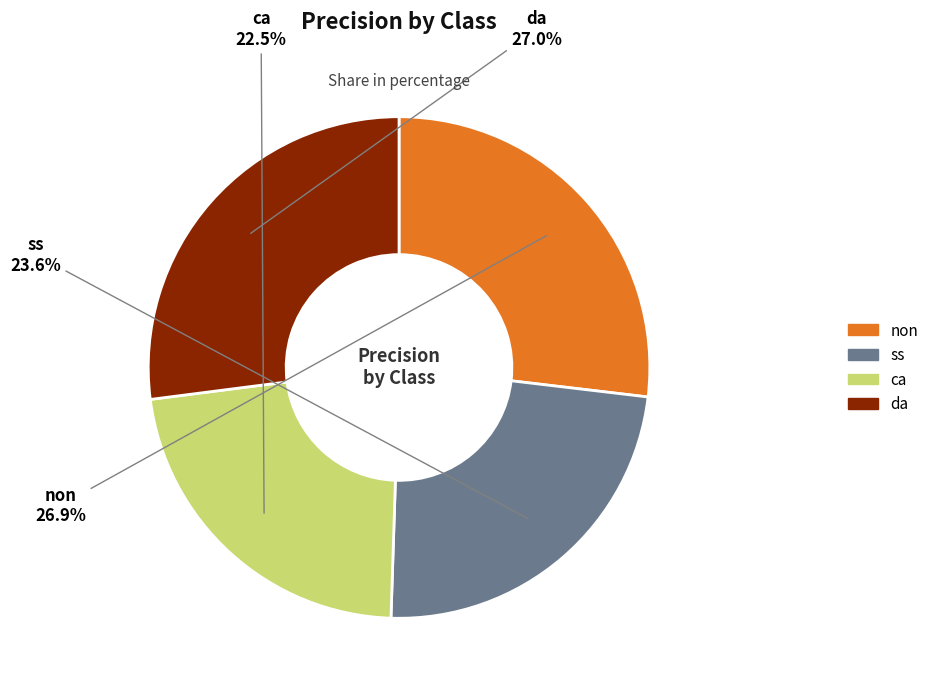

To the nearest percent, what percentage of the pie is ss?

24%